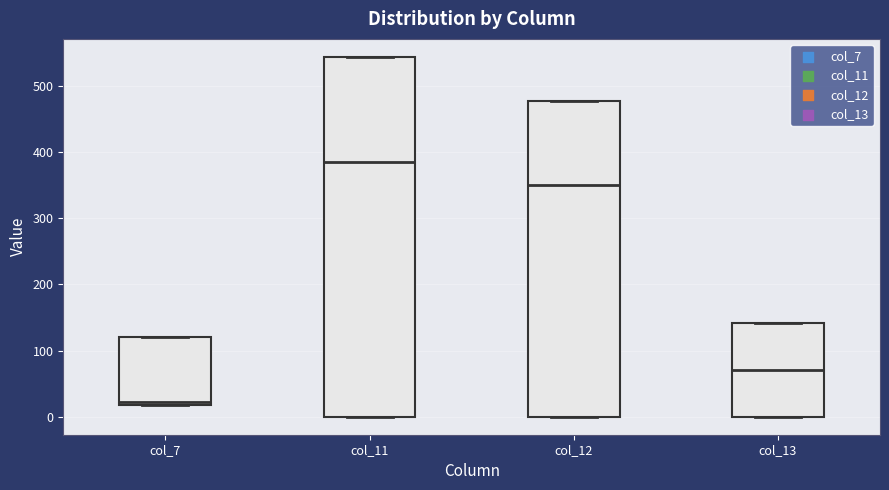

Reading left to right, transcribe this box plot: for each box, give where its median line is, the range the box spans, and where its two whiskers end, as read against the y-axis. The values are not printed on the chart, so give them approximately, as read against the axis.

col_7: median 20 (just above the box's lower edge), box 20 to 120, whiskers 20 to 120
col_11: median 380, box 0 to 540, whiskers 0 to 540
col_12: median 350, box 0 to 480, whiskers 0 to 480
col_13: median 70, box 0 to 140, whiskers 0 to 140